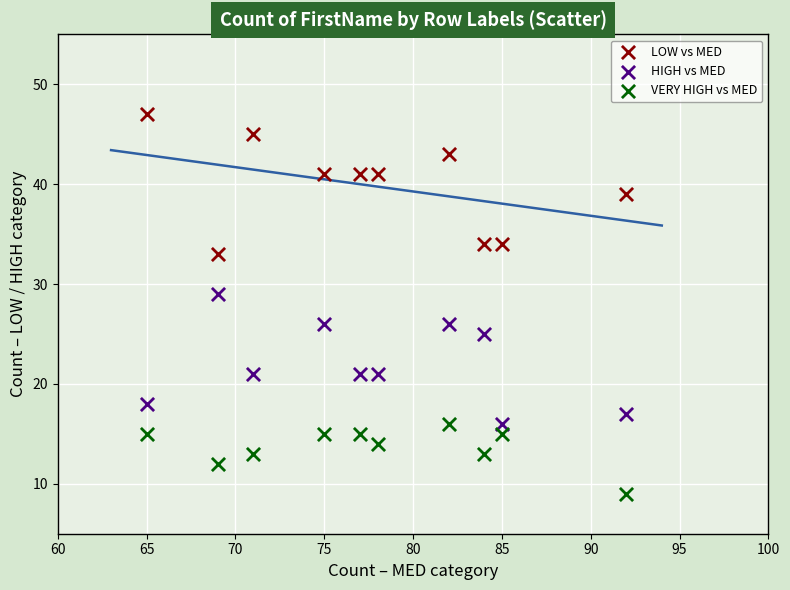

Which series contains the lowest Y value?

VERY HIGH vs MED